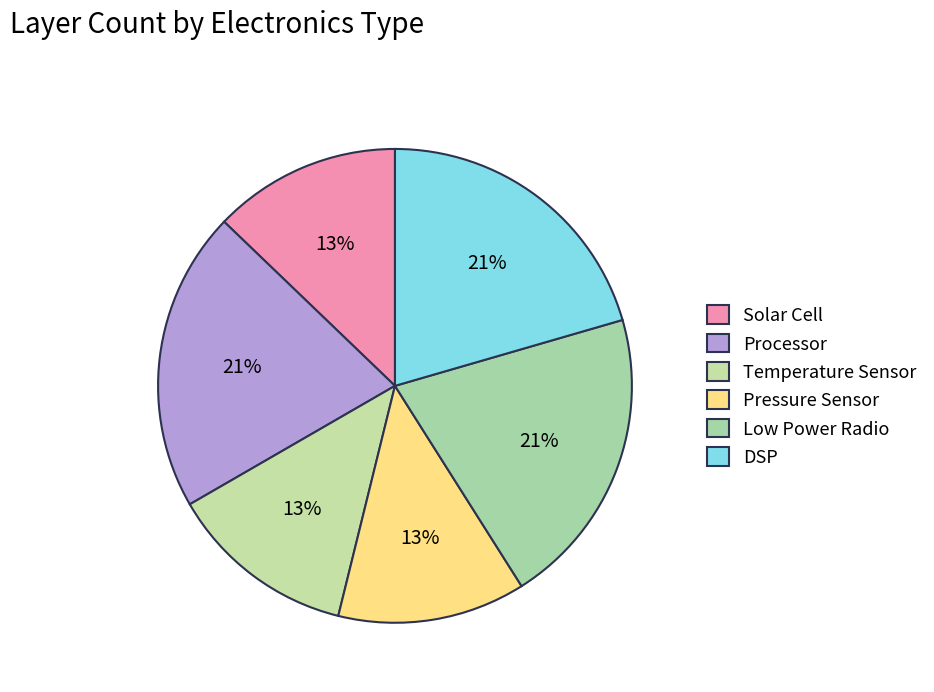

How many slices are in this pie chart?

6